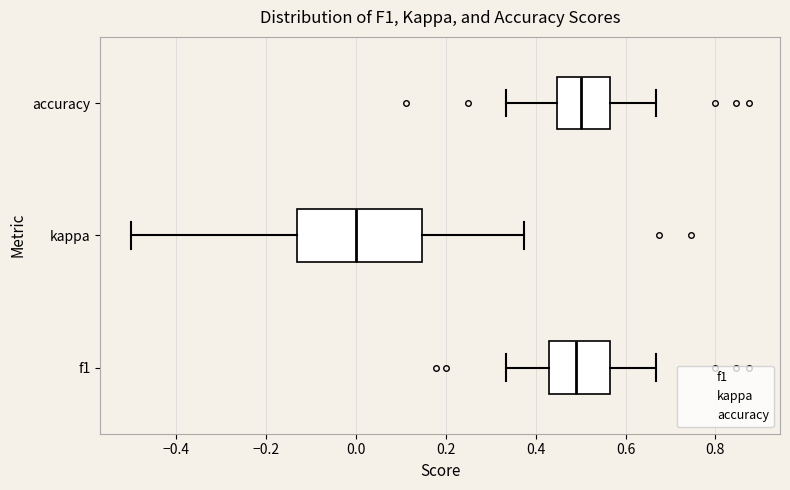

Reading bottom to top, read every box against the x-axis: the position of its median line, the range the box covers, and the ends of its whiskers. The values are not printed on the chart, so give them approximately, as read against the axis.

f1: median 0.50, box 0.42 to 0.56, whiskers 0.34 to 0.66
kappa: median 0.00, box -0.14 to 0.14, whiskers -0.50 to 0.38
accuracy: median 0.50, box 0.44 to 0.56, whiskers 0.34 to 0.66